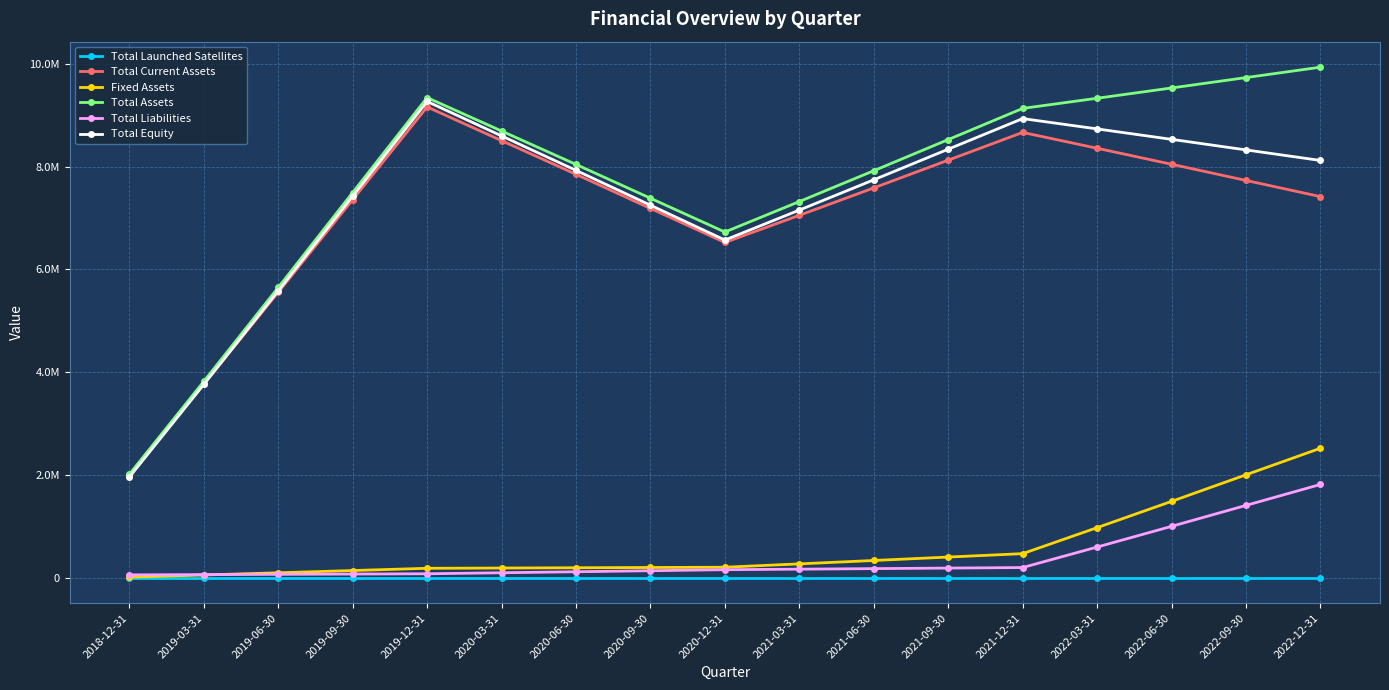

What value does the Total Launched Satellites series have at 2021-06-30?

1